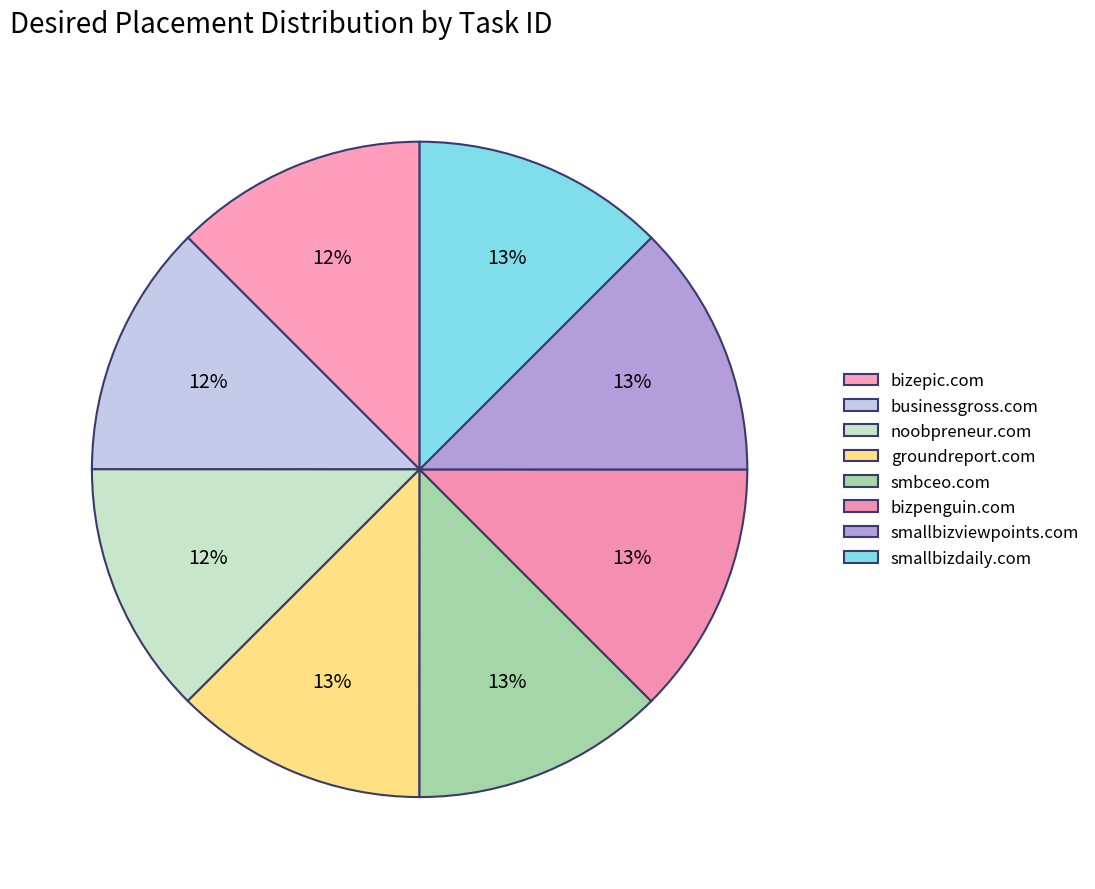

Is there any slice that represents more than half of the pie?

No